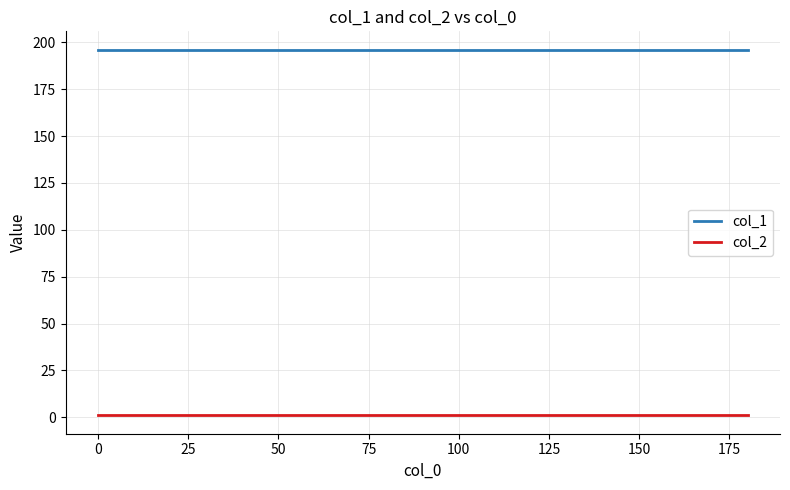

Which series has the largest total across all categories?

col_1